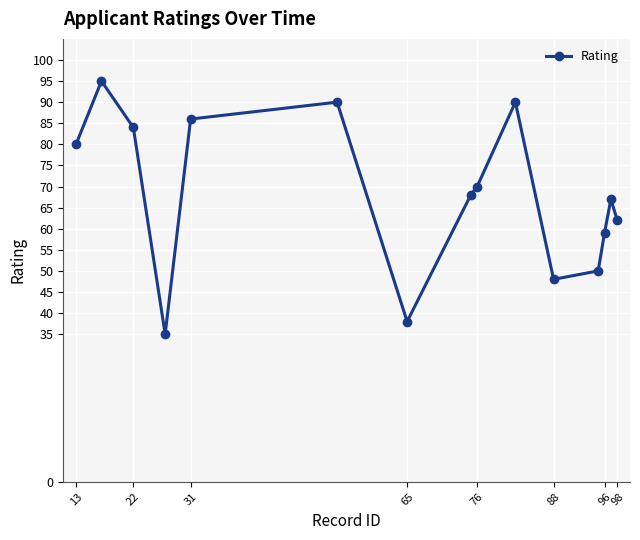

What is the sum of all values?

1022